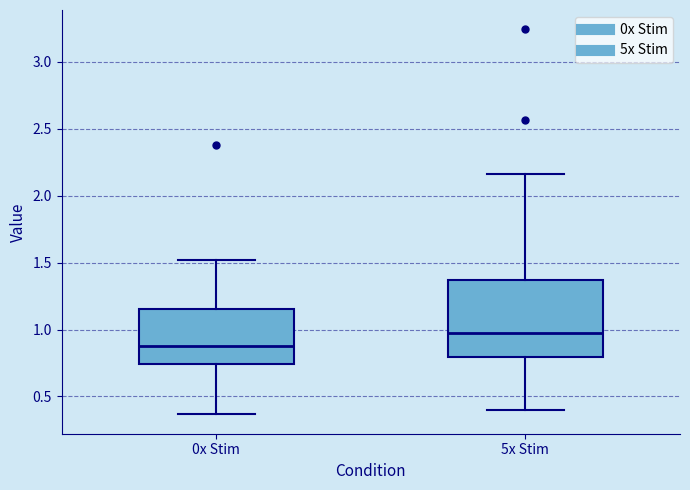

Which box has the lowest median line?

0x Stim